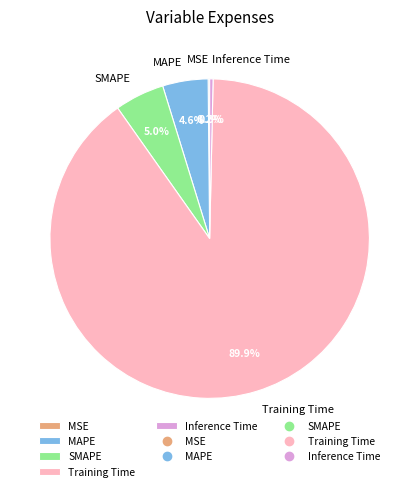

Which slice is the largest?

Training Time